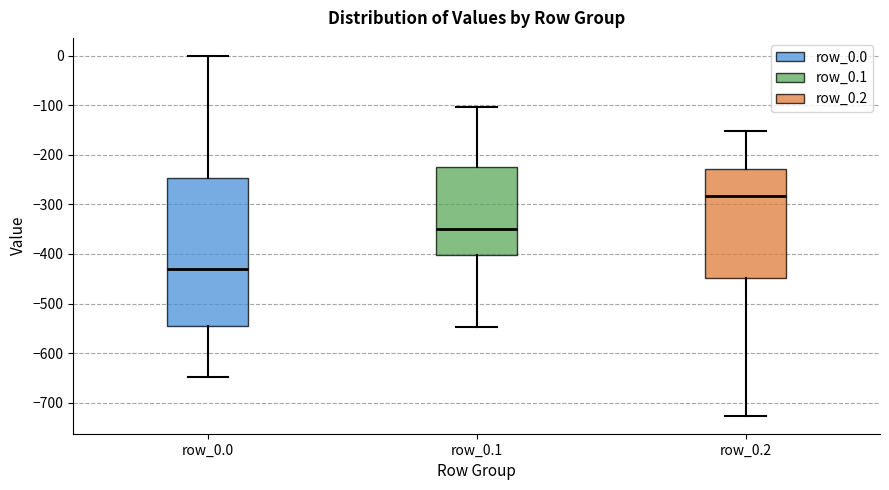

Which box is the tallest, from its lower edge to its upper edge?

row_0.0